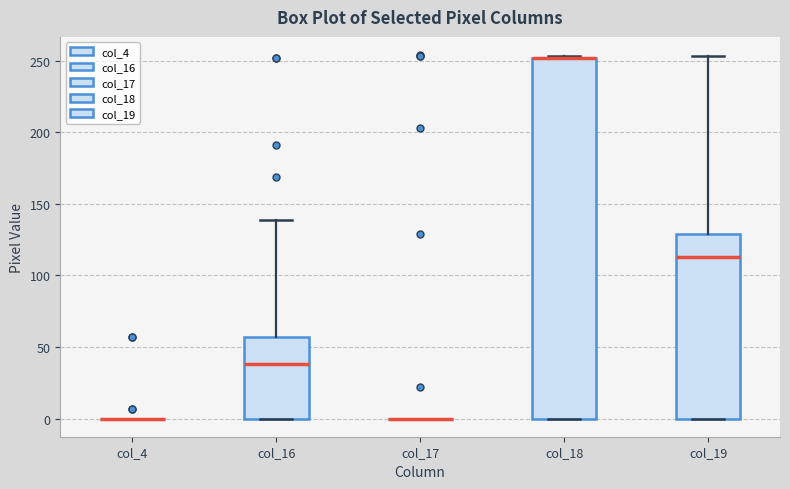

Reading left to right, read every box against the y-axis: the position of its median line, the range the box covers, and the ends of its whiskers. The values are not printed on the chart, so give them approximately, as read against the axis.

col_4: box collapsed to a line at 0, whiskers 0 to 0
col_16: median 40, box 0 to 55, whiskers 0 to 140
col_17: box collapsed to a line at 0, whiskers 0 to 0
col_18: median 250 (drawn on the box's upper edge), box 0 to 250, whiskers 0 to 255
col_19: median 115, box 0 to 130, whiskers 0 to 255